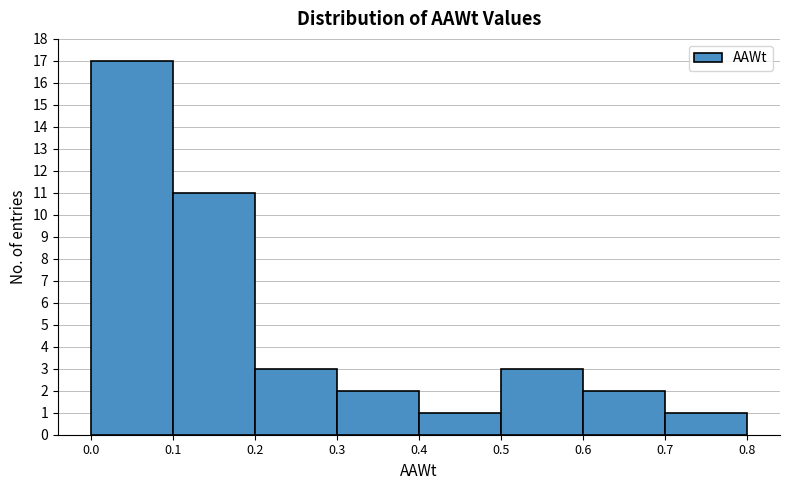

Reading left to right, list every bar in this chart as the range it spans on the x-axis followed by its height. The values are not printed on the chart, so give them approximately, as read against the axis.

0.0 to 0.1: 17
0.1 to 0.2: 11
0.2 to 0.3: 3
0.3 to 0.4: 2
0.4 to 0.5: 1
0.5 to 0.6: 3
0.6 to 0.7: 2
0.7 to 0.8: 1